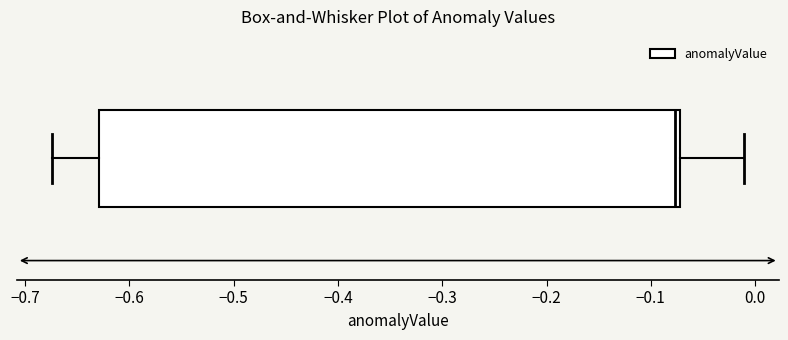

Transcribe this box plot: give where the median line is, the range the box spans, and where the two whiskers end, as read against the x-axis. The values are not printed on the chart, so give them approximately, as read against the axis.

median -0.08, box -0.63 to -0.07, whiskers -0.67 to -0.01